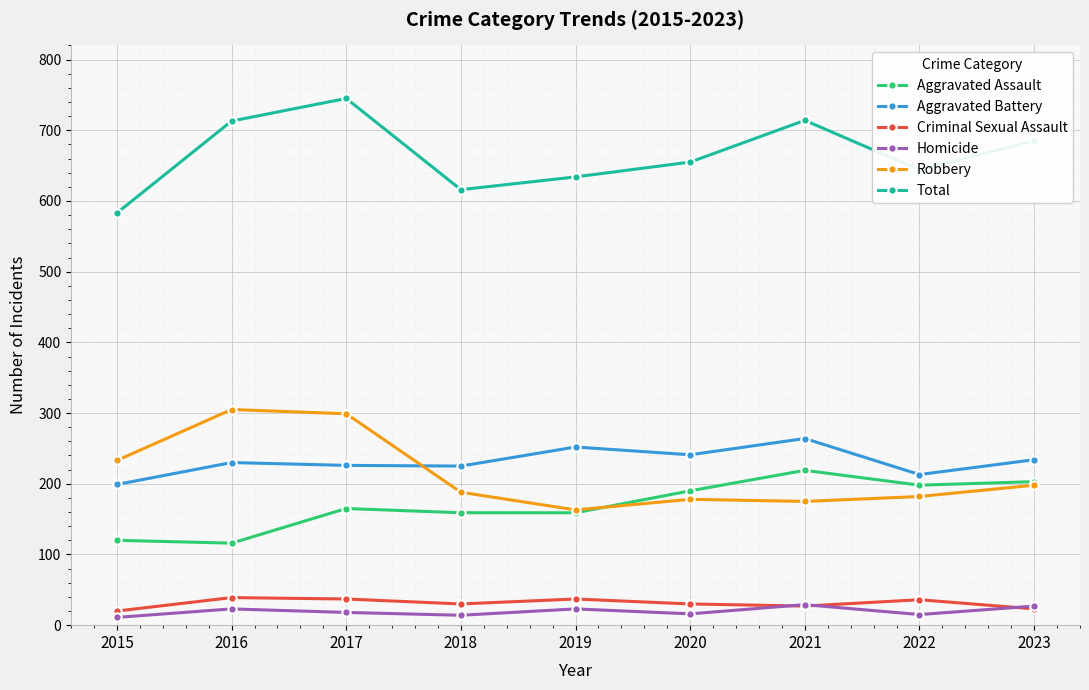

What is the difference between the highest and lowest values at 2021?

687